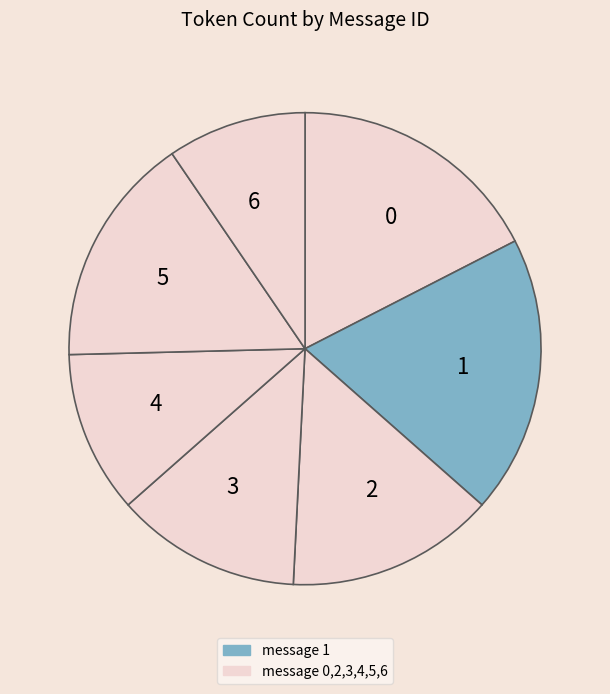

Do 2 and 3 together represent more than half of the pie?

No